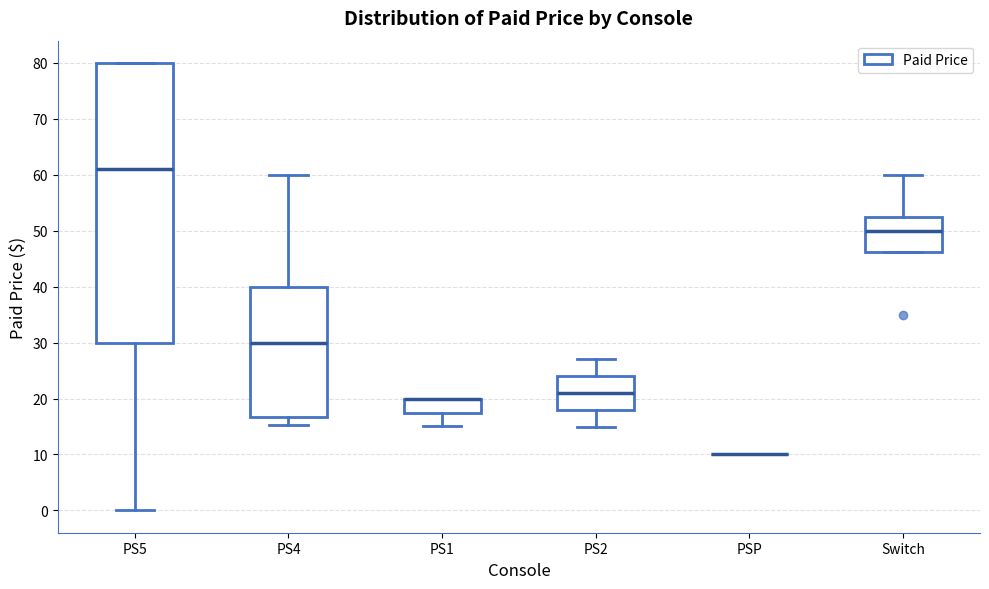

Reading left to right, read every box against the y-axis: the position of its median line, the range the box covers, and the ends of its whiskers. The values are not printed on the chart, so give them approximately, as read against the axis.

PS5: median 61, box 30 to 80, whiskers 0 to 80
PS4: median 30, box 17 to 40, whiskers 15 to 60
PS1: median 20 (drawn on the box's upper edge), box 17 to 20, whiskers 15 to 20
PS2: median 21, box 18 to 24, whiskers 15 to 27
PSP: box collapsed to a line at 10, whiskers 10 to 10
Switch: median 50, box 46 to 52, whiskers 46 to 60